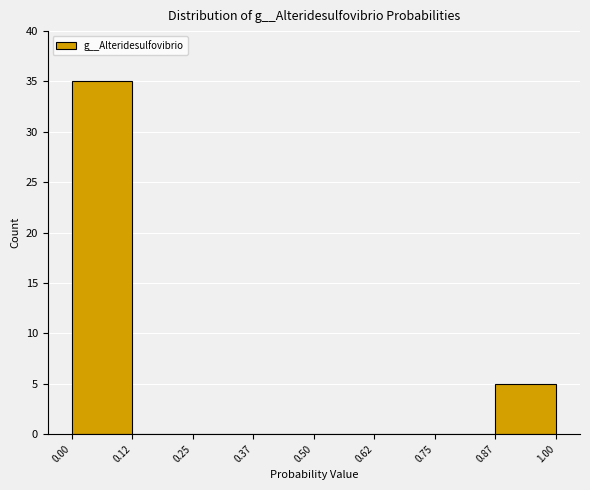

Reading left to right, list every bar in this chart as the range it spans on the x-axis followed by its height. The values are not printed on the chart, so give them approximately, as read against the axis.

0.00 to 0.12: 35
0.12 to 0.25: 0
0.25 to 0.37: 0
0.37 to 0.50: 0
0.50 to 0.62: 0
0.62 to 0.75: 0
0.75 to 0.87: 0
0.87 to 1.00: 5